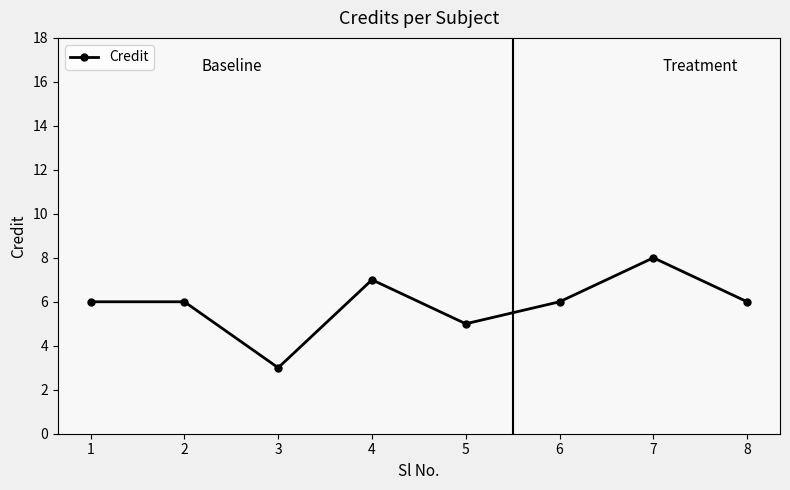

What is the change in value from 4 to 7?

+1